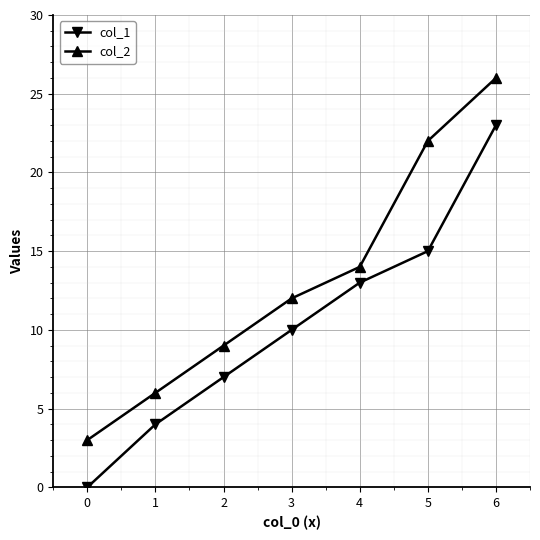

Reading left to right, what are all the values shown in this chart?

col_1: 0=0	1=4	2=7	3=10	4=13	5=15	6=23
col_2: 0=3	1=6	2=9	3=12	4=14	5=22	6=26